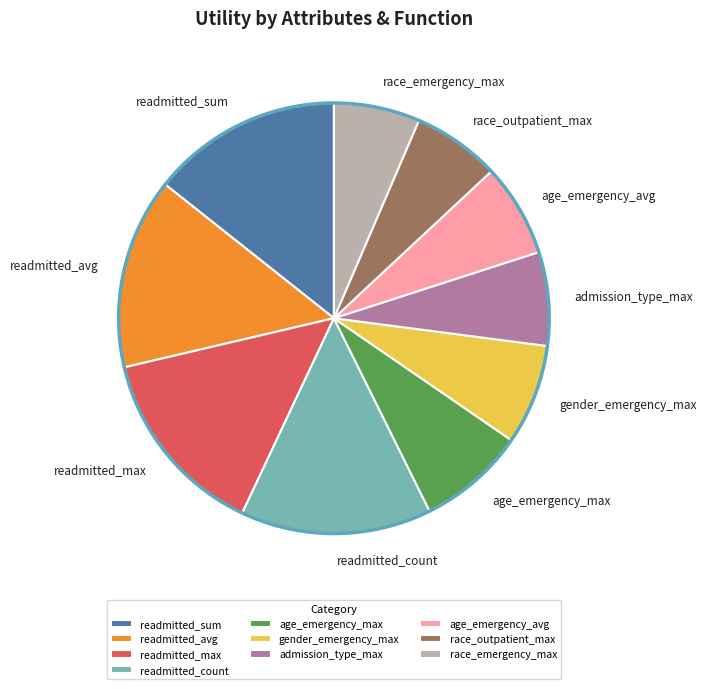

Does race_emergency_max account for over 50% of the chart?

No